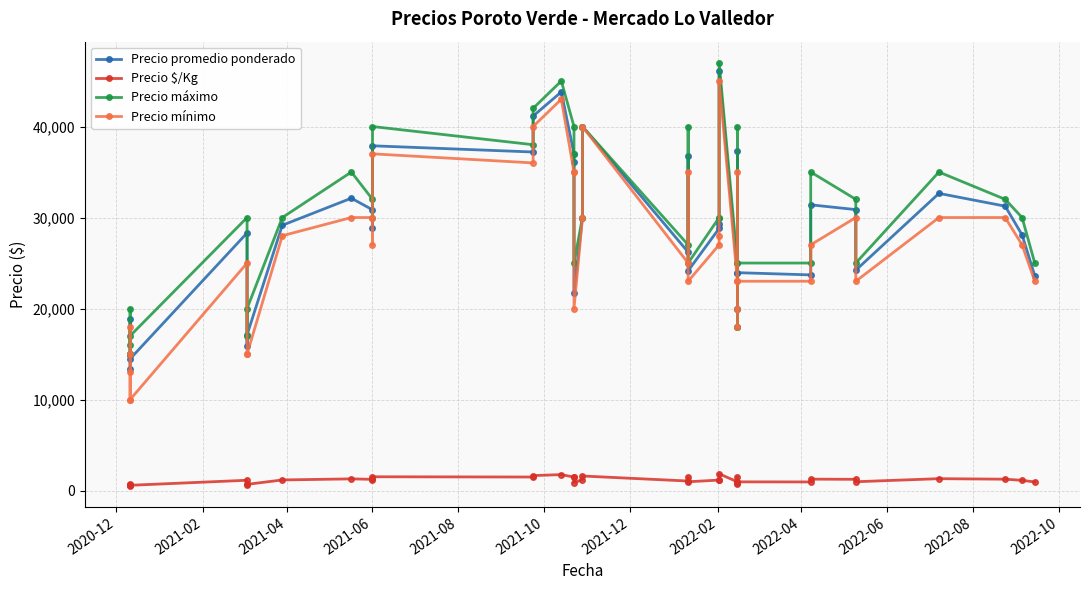

How many interior local peaks does the Precio mínimo series have?

9